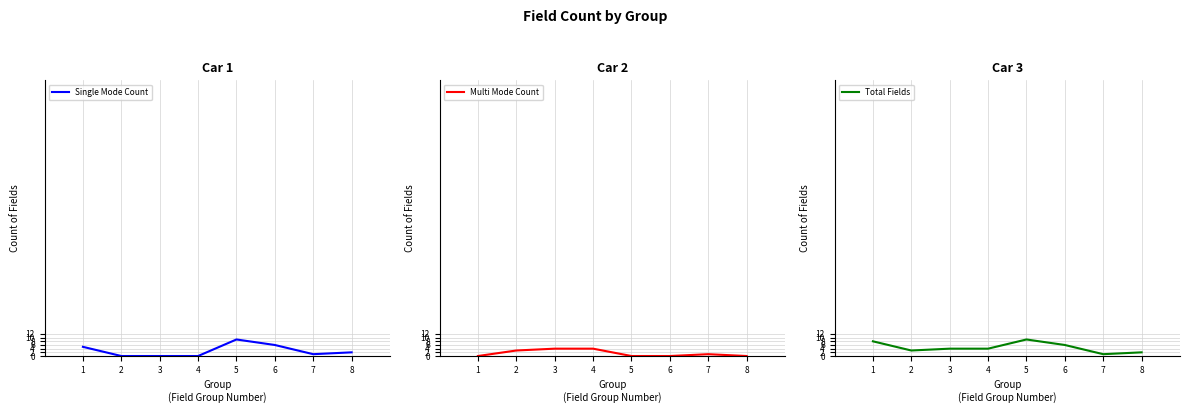

Which series has the largest total across all categories?

Total Fields